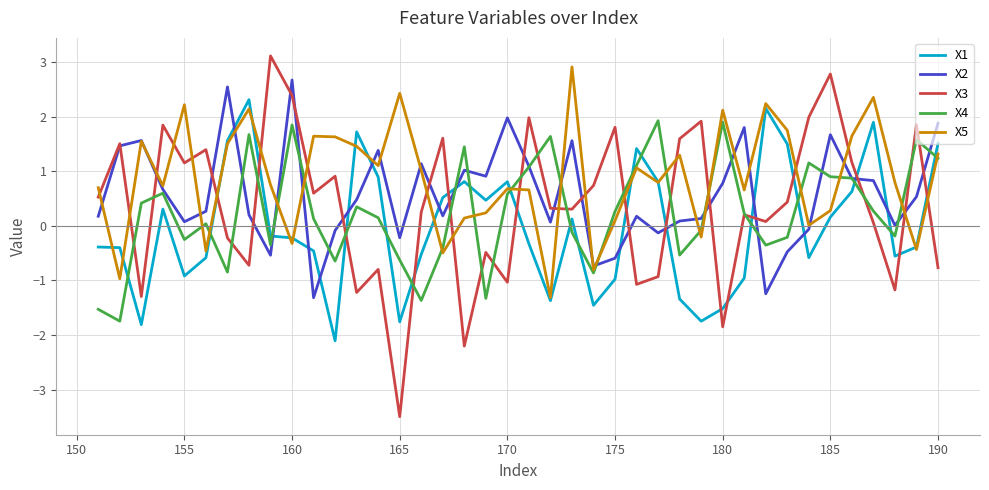

How many values in X1 are below zero?

22